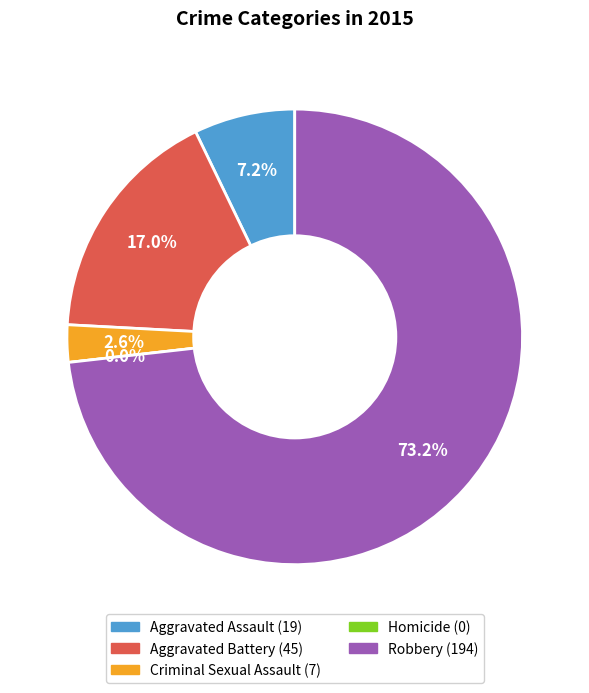

To the nearest percent, what is the average slice percentage?

20%